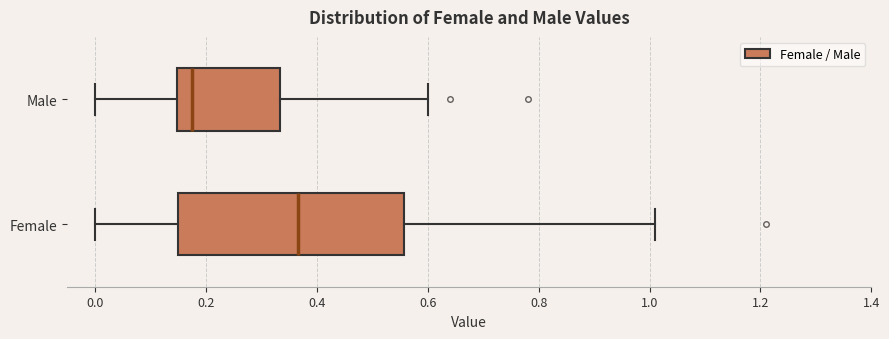

Which box is the widest, from its left edge to its right edge?

Female